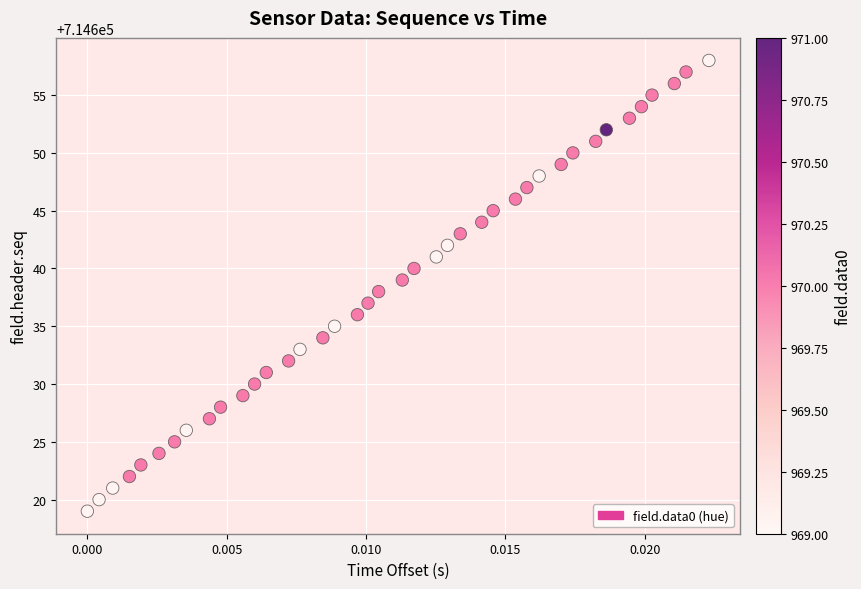

What is the range of Y values (max minus min)?

39